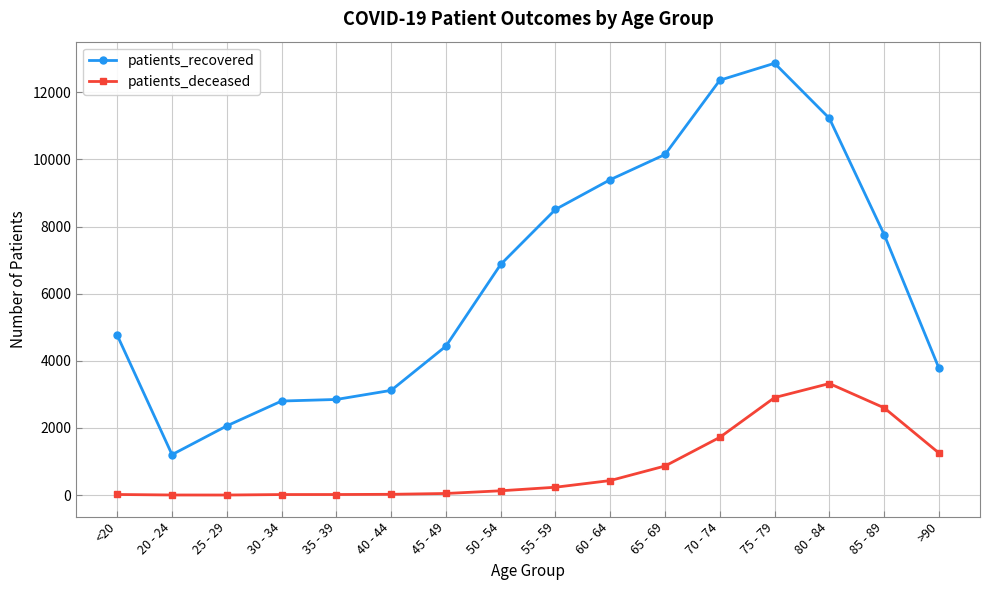

True or false: patients_deceased and patients_recovered intersect in this chart.

False